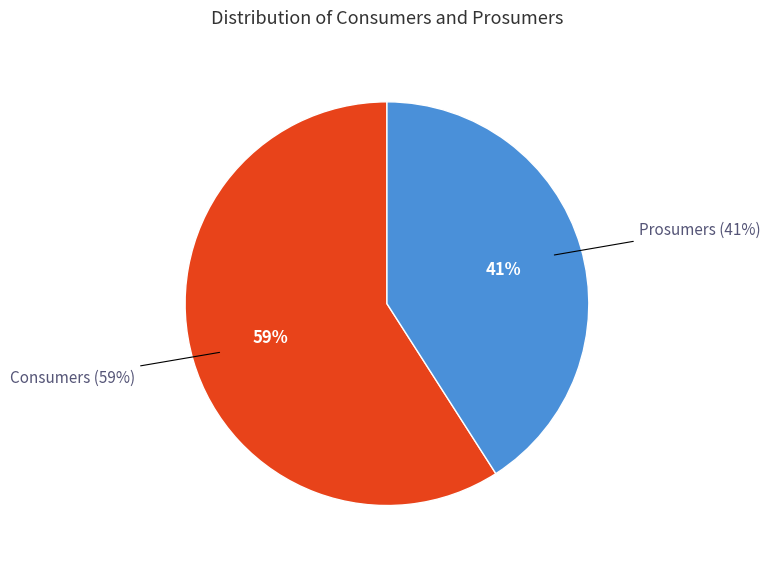

Which slice represents more than half of the pie?

Consumers